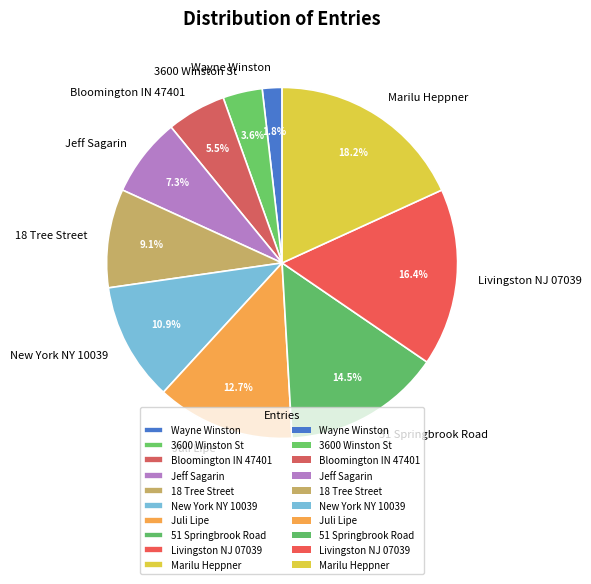

To the nearest percent, what percentage of the pie is Wayne Winston?

2%